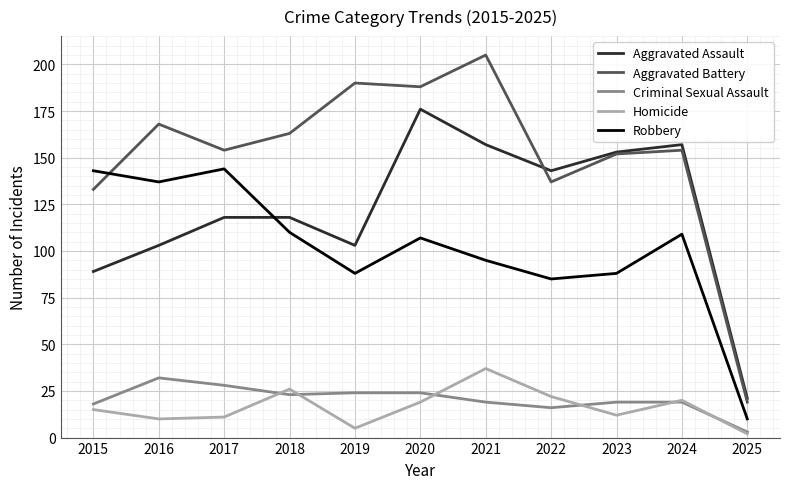

What are all the series names shown in the legend?

Aggravated Assault, Aggravated Battery, Criminal Sexual Assault, Homicide, Robbery